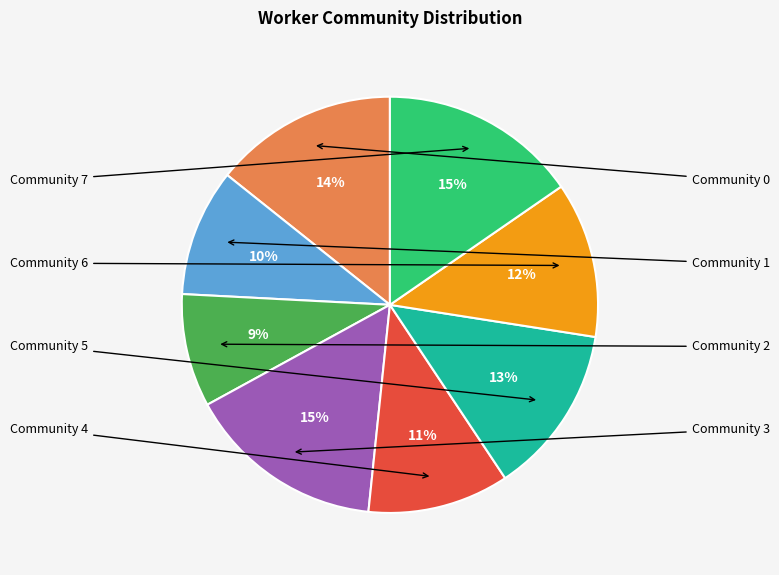

The Community 0 slice represents 14% of the pie. True or false?

True